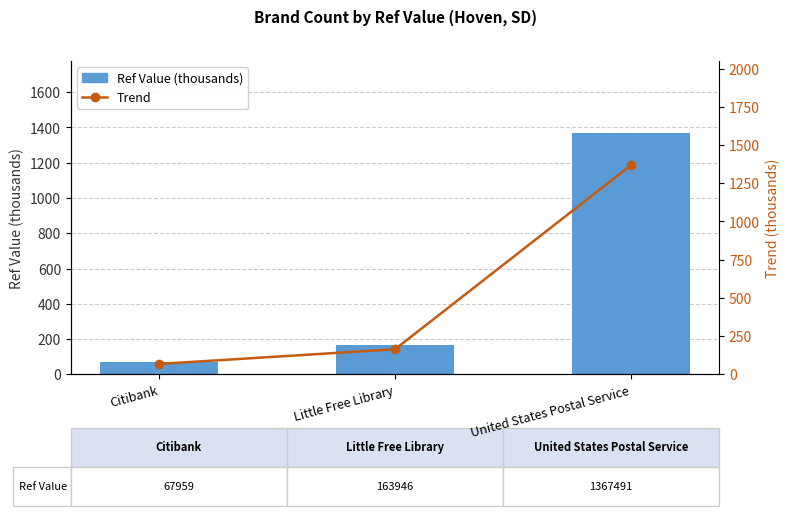

Reading right to left, list all the values displayed in this chart.

Ref Value (thousands): 1367.5	163.9	68.0
Trend: 1367.5	163.9	68.0